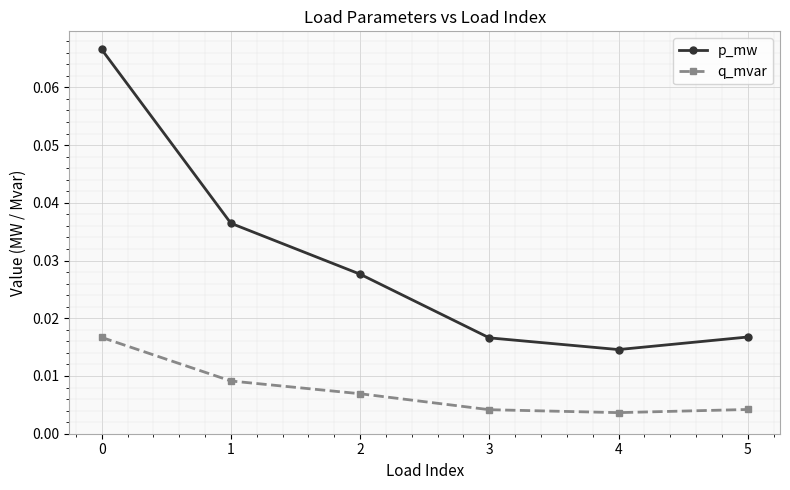

How many lines are shown in the chart?

2